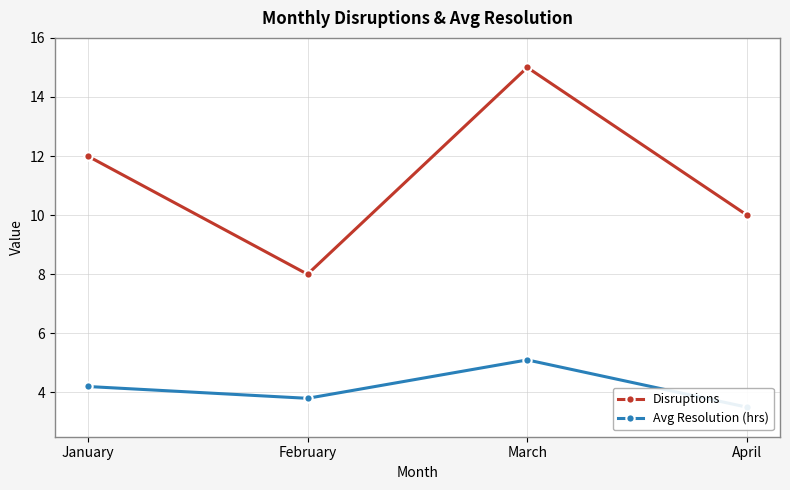

Which series has the largest range (max minus min)?

Disruptions